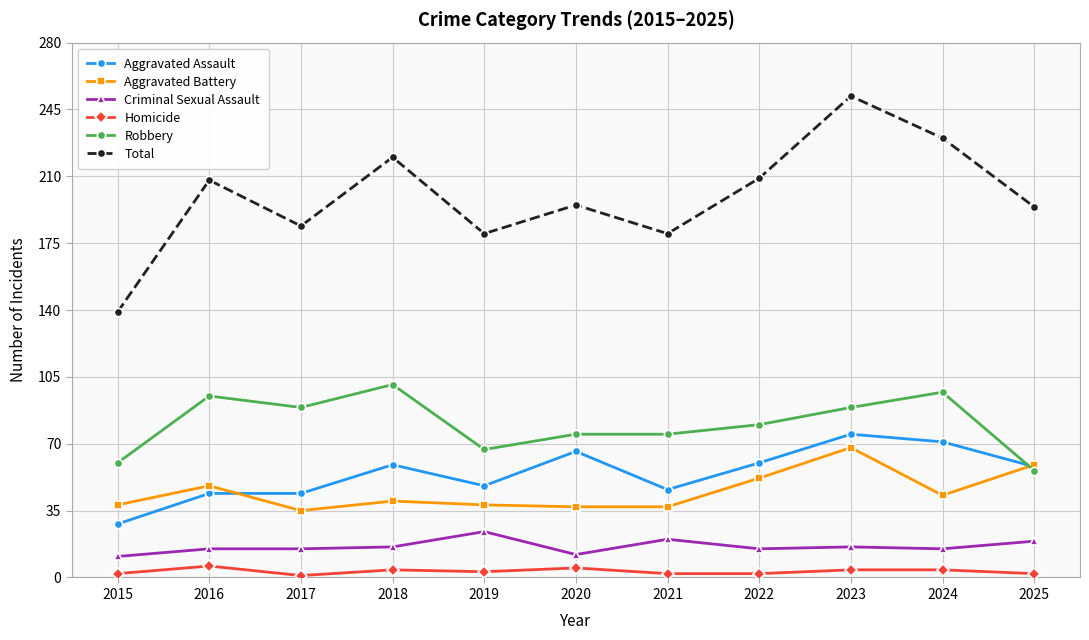

Is the value of Criminal Sexual Assault at 2024 greater than the value of Total at 2016?

No